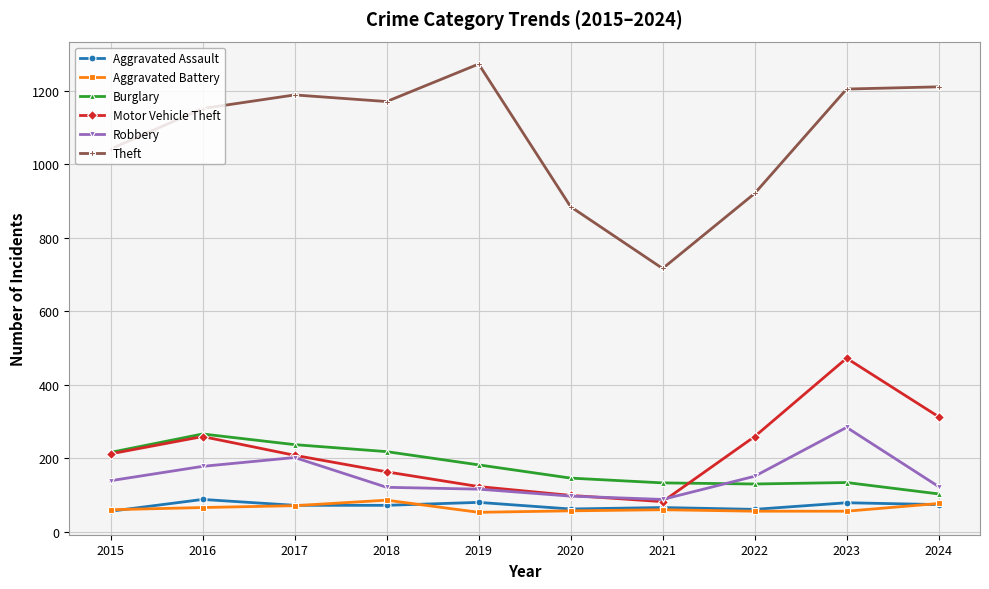

At how many categories does at least one series exceed 870?

9